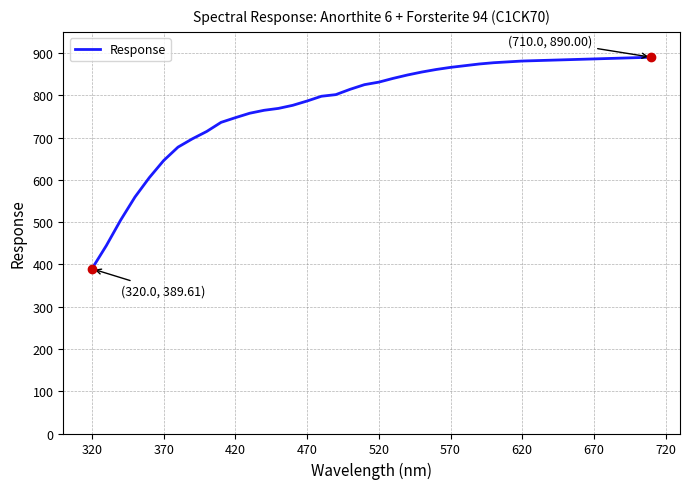

What is the difference between the maximum and minimum values?

500.4